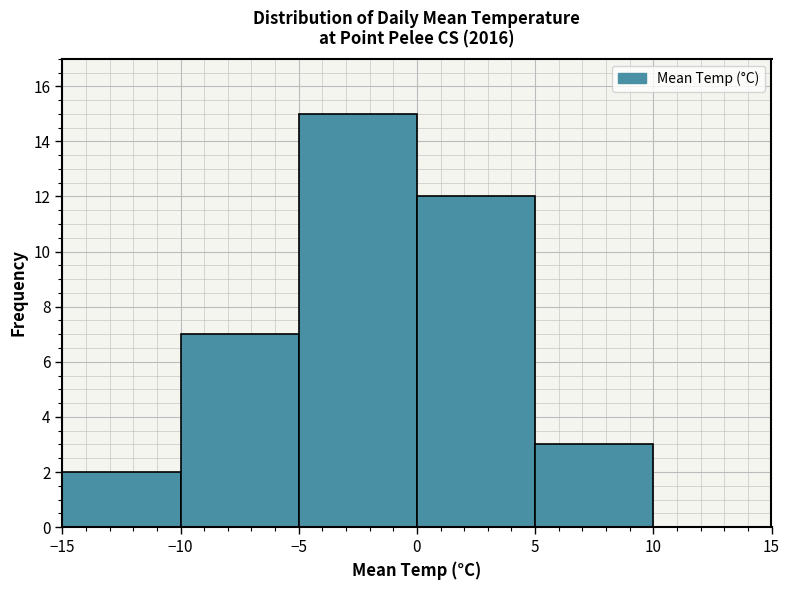

Over which range of the x-axis is the bar tallest?

-5 to 0